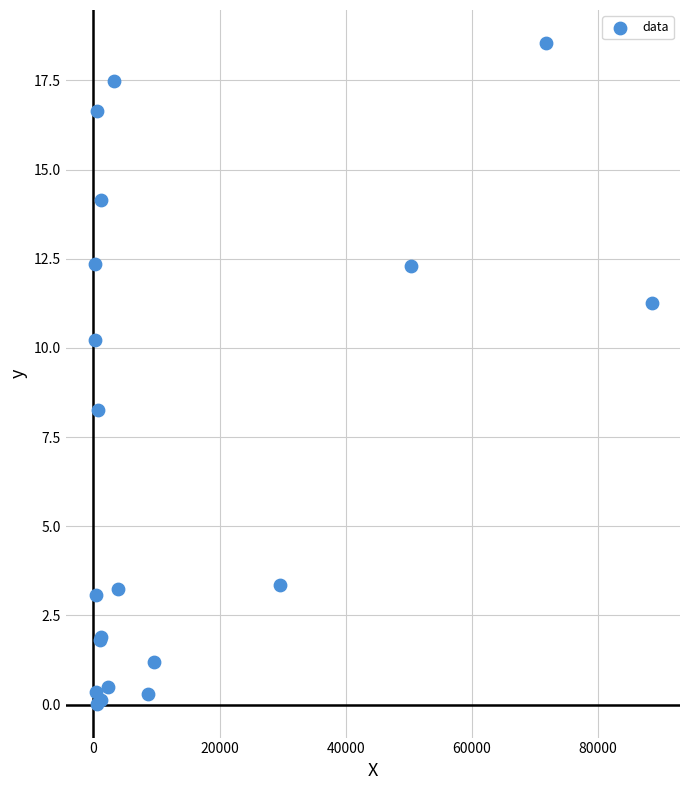

What Y value in the scatter plot is closest to 9?

8.2